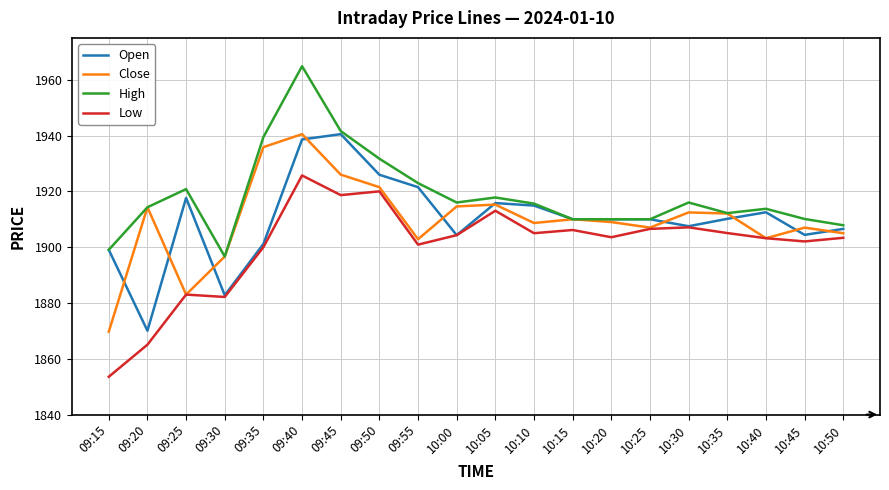

True or false: Open has more than 2 points higher than both neighbors.

True